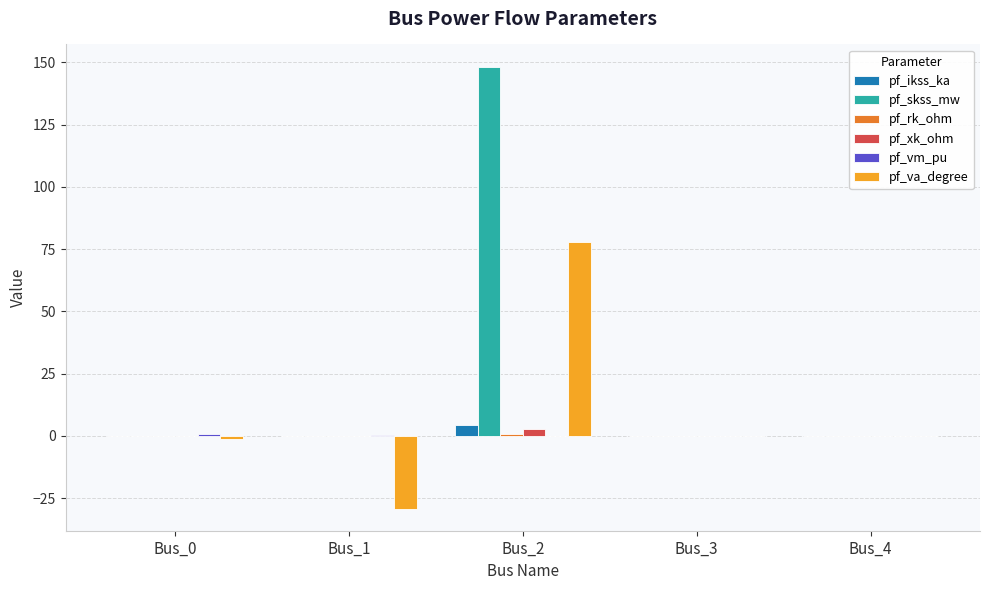

True or false: pf_va_degree has a value of 61.1 at Bus_3.

False